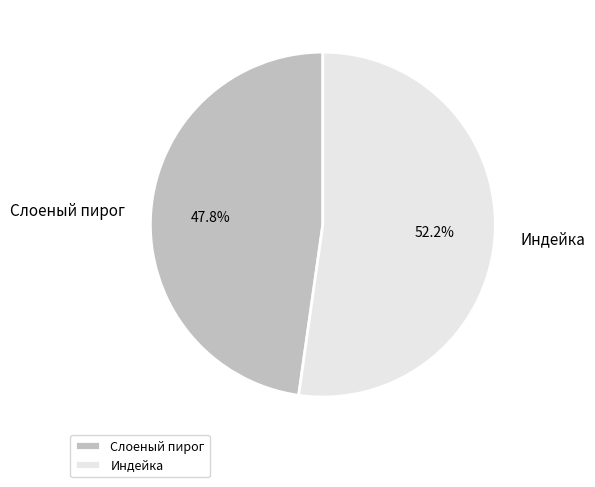

What percentage is the Слоеный пирог slice, to the nearest percent?

48%